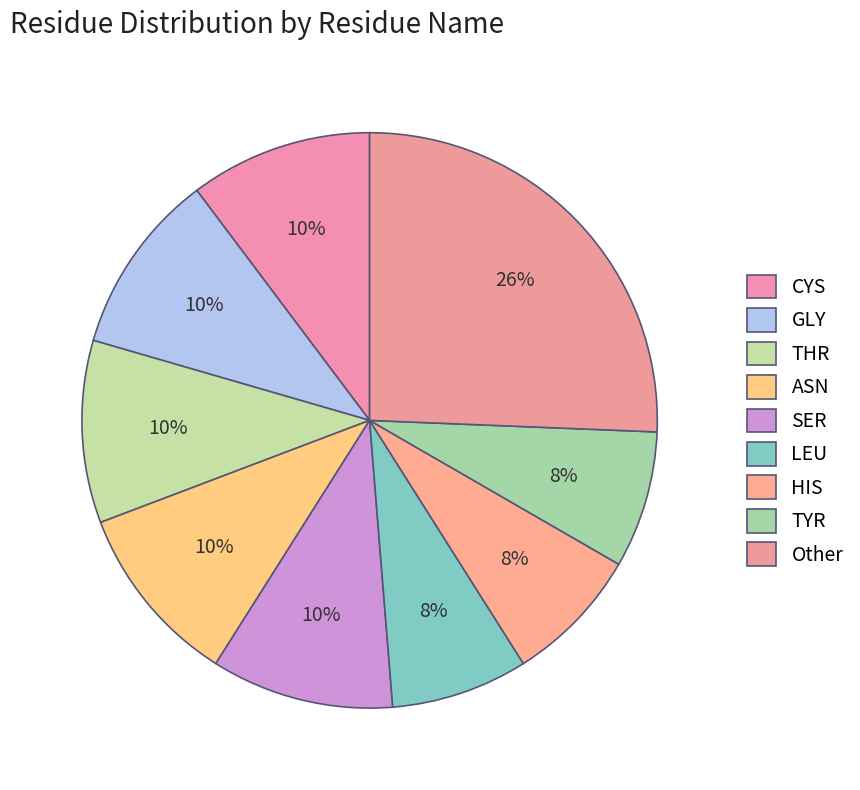

How many slices are in this pie chart?

9